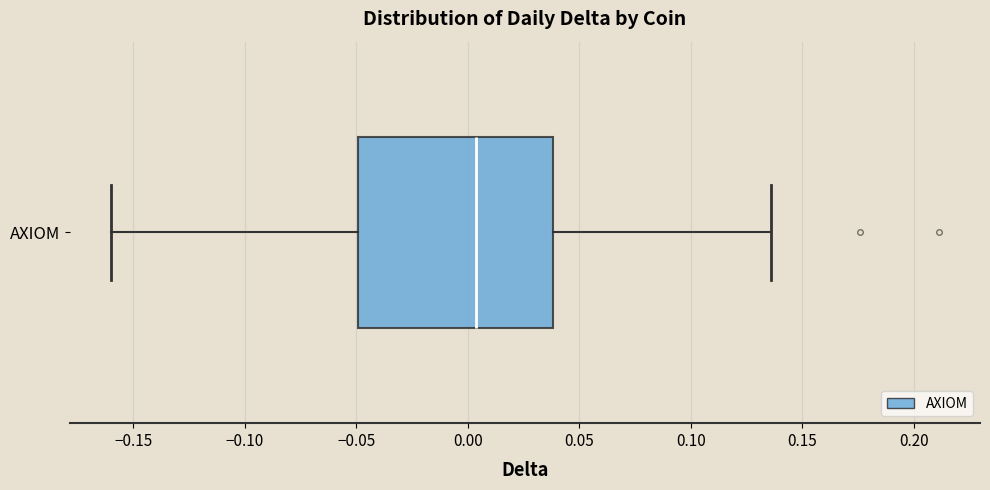

Transcribe this box plot: give where the median line is, the range the box spans, and where the two whiskers end, as read against the x-axis. The values are not printed on the chart, so give them approximately, as read against the axis.

median 0.005, box -0.050 to 0.040, whiskers -0.160 to 0.135